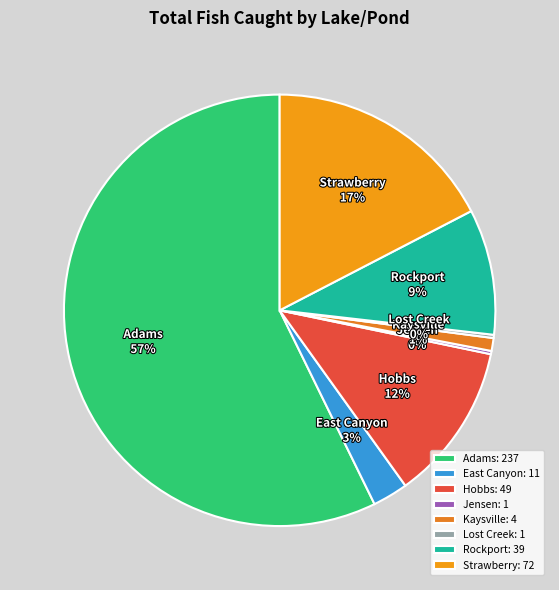

Is there any slice that represents more than half of the pie?

Yes